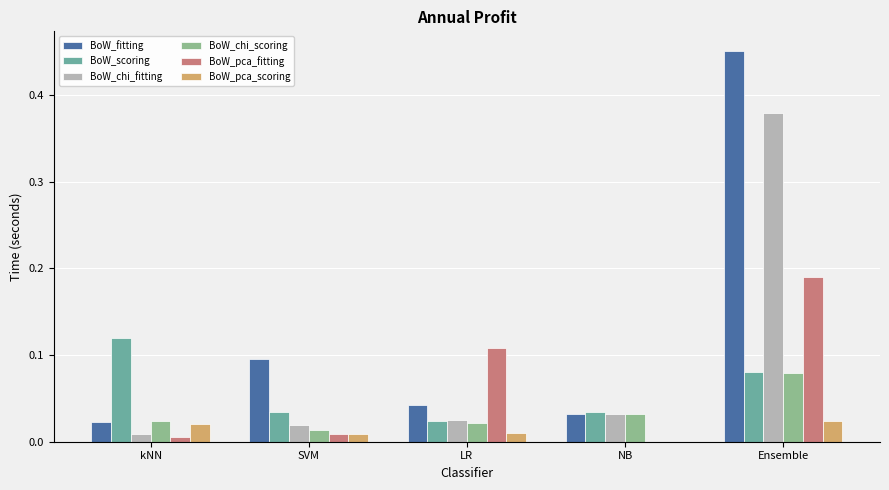

Count the number of categories in the chart.

5